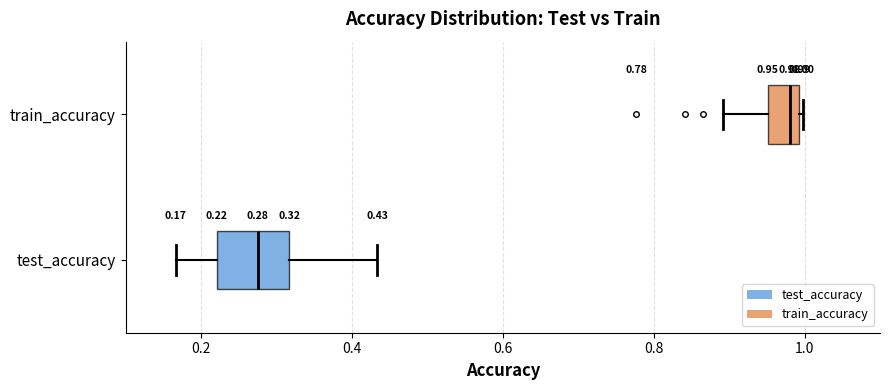

Which box's median line is the furthest to the right?

train_accuracy